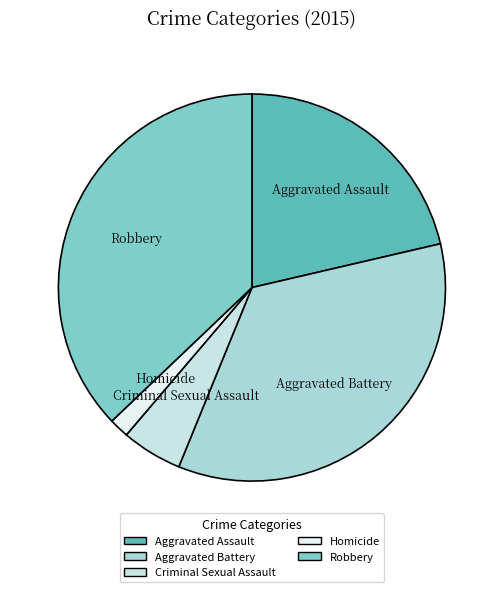

Between Criminal Sexual Assault and Homicide, which is larger?

Criminal Sexual Assault